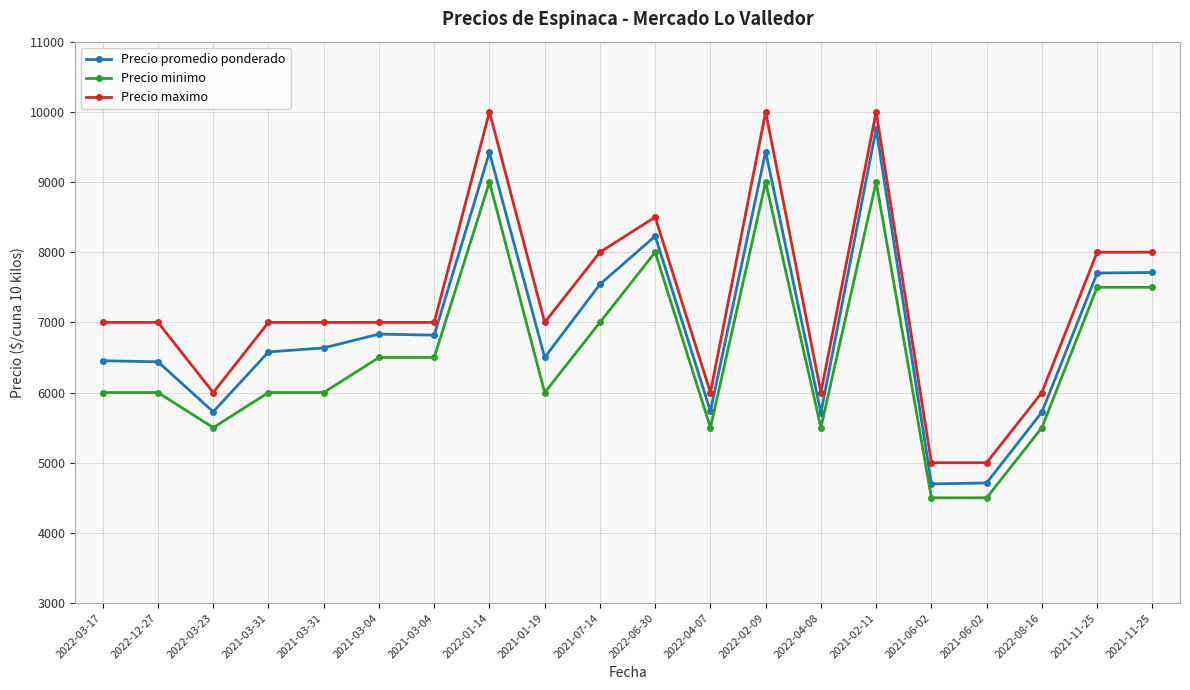

True or false: Precio minimo and Precio promedio ponderado cross at least once.

False